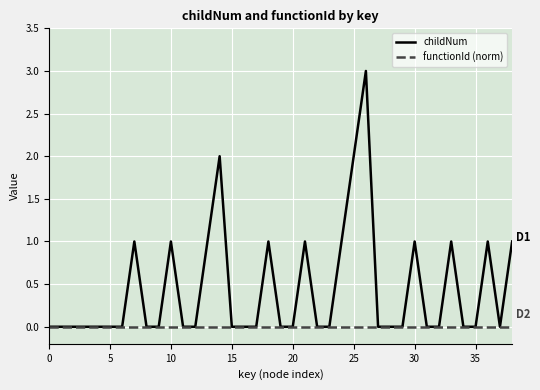

List the series in order of their overall mean, highest first.

childNum, functionId (norm)